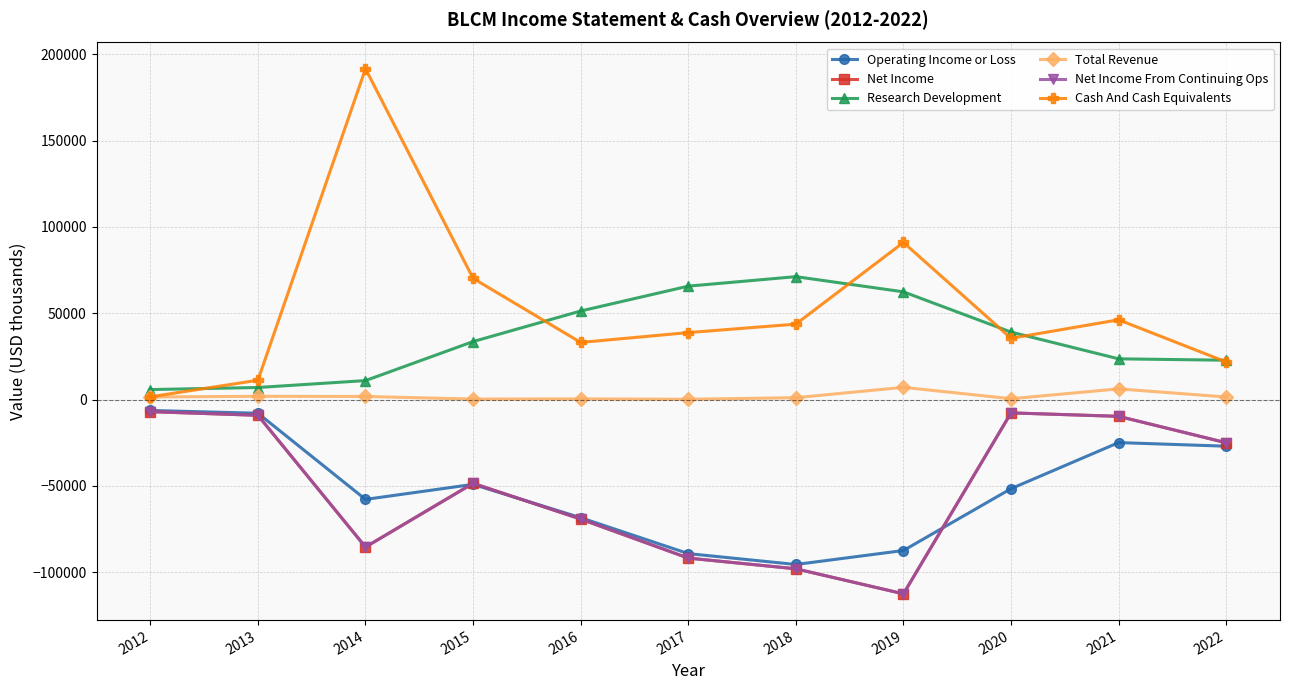

What is the minimum value shown in the chart?

-112500